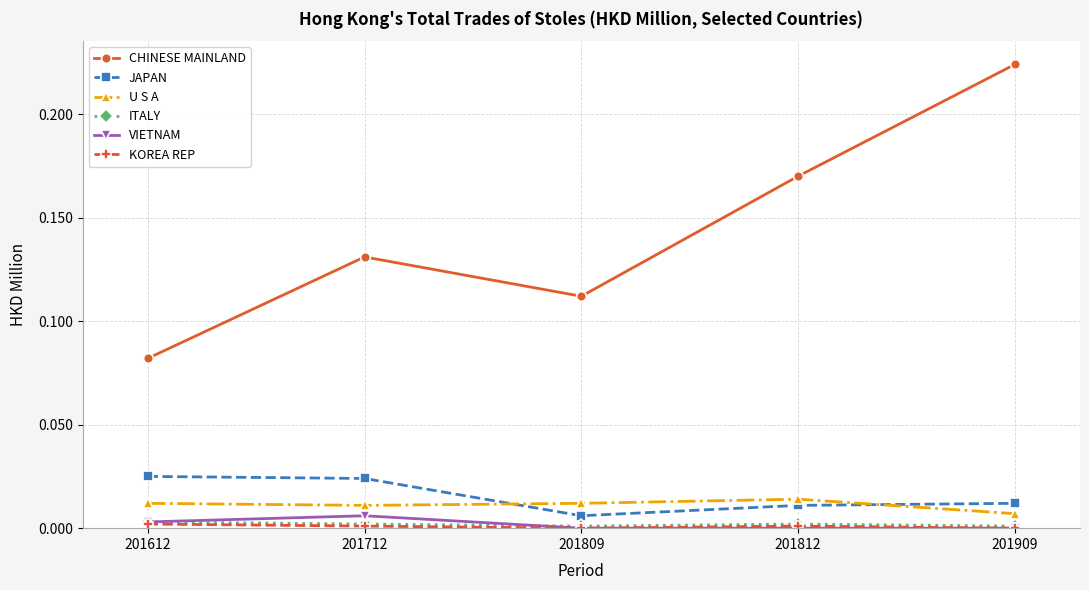

Where is U S A nearest to the value 0?

201909